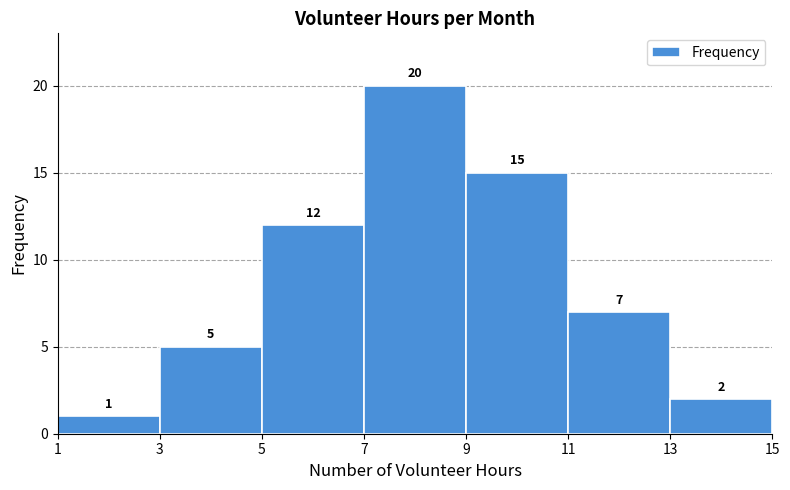

Which range on the x-axis has the tallest bar?

7 to 9